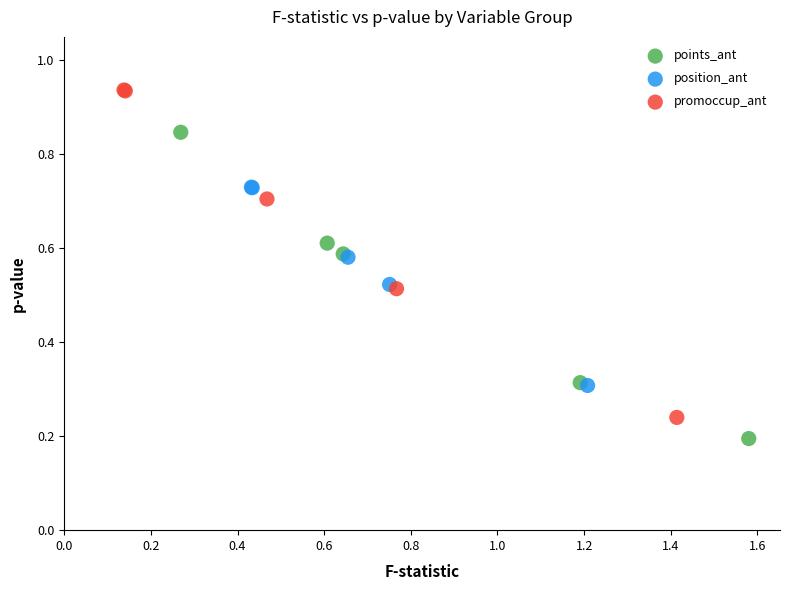

Which series has the widest spread of Y values?

promoccup_ant